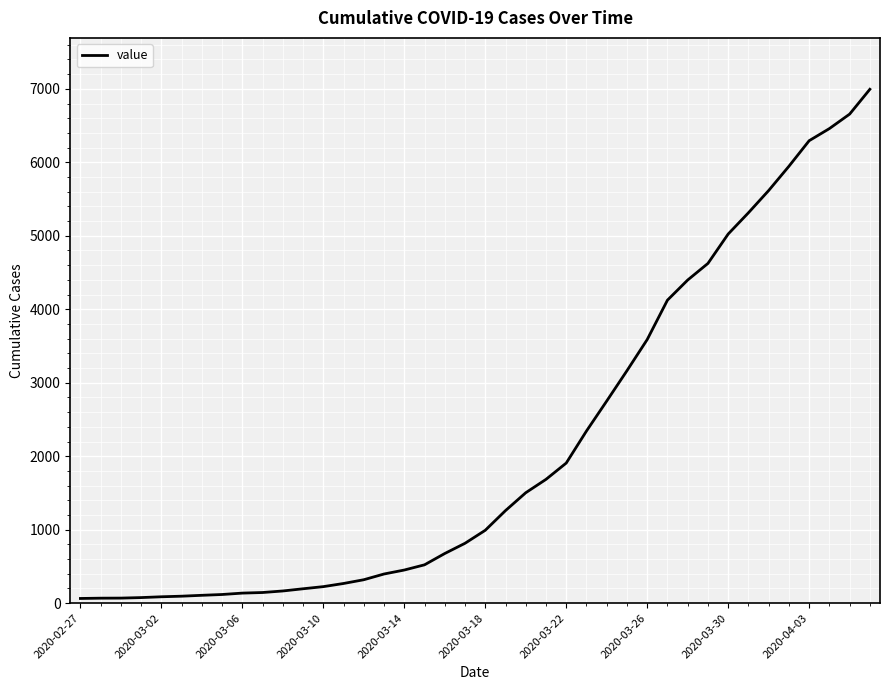

What is the greatest value displayed?

6994